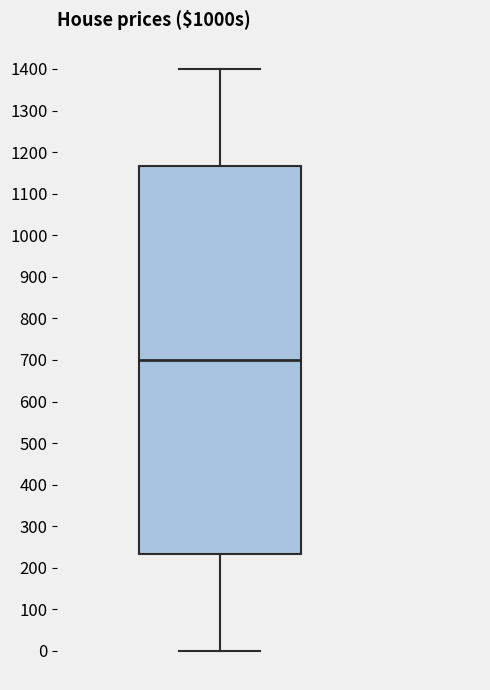

Where does the lower whisker of the box end on the y-axis? The values are not printed on the chart, so give them approximately, as read against the axis.

0